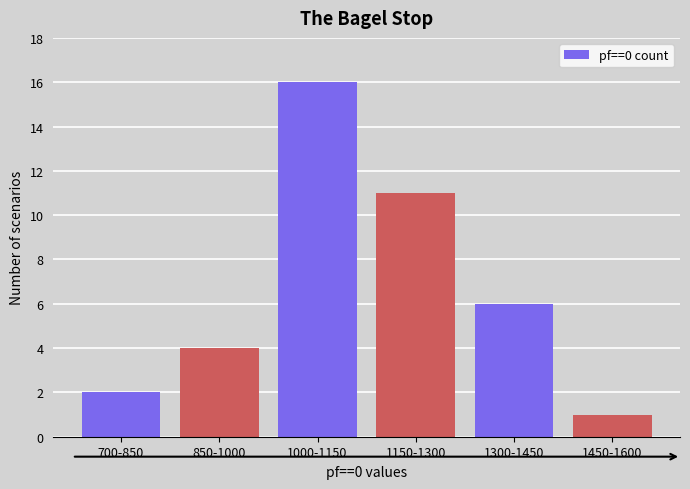

Reading right to left, list all the values displayed in this chart.

1	6	11	16	4	2